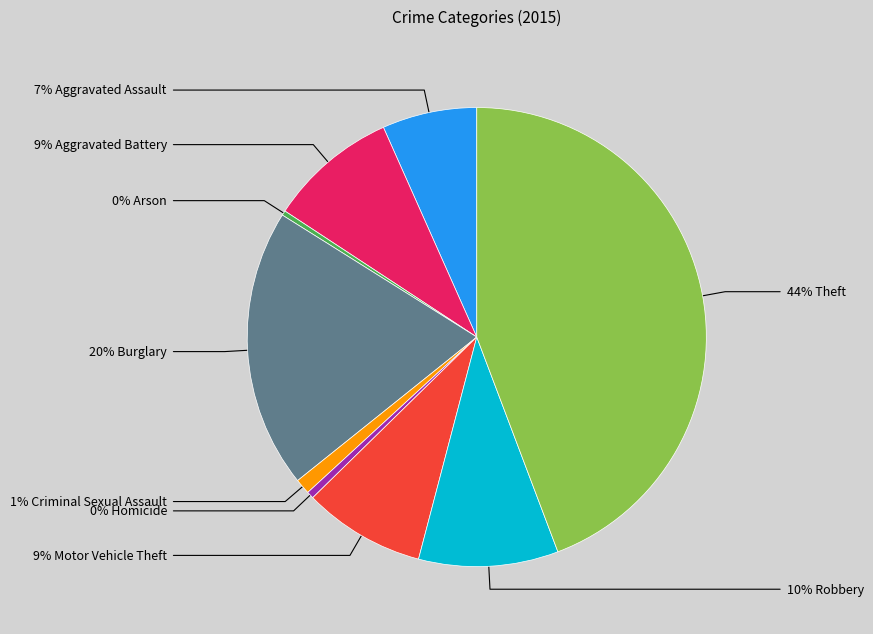

To the nearest percent, what is the difference between the largest and smallest slice percentages?

44%